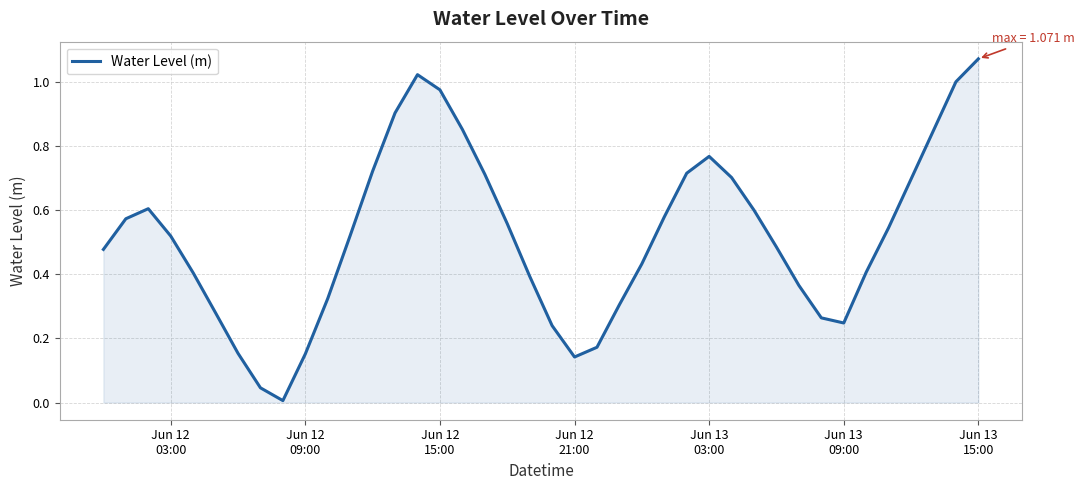

Does the chart have visible grid lines?

Yes